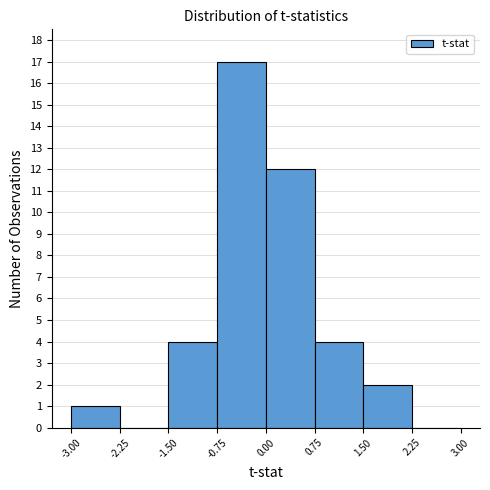

Reading left to right, transcribe this chart: for each bar, give the range it covers on the x-axis and its height. The values are not printed on the chart, so give them approximately, as read against the axis.

-3.00 to -2.25: 1
-2.25 to -1.50: 0
-1.50 to -0.75: 4
-0.75 to 0.00: 17
0.00 to 0.75: 12
0.75 to 1.50: 4
1.50 to 2.25: 2
2.25 to 3.00: 0